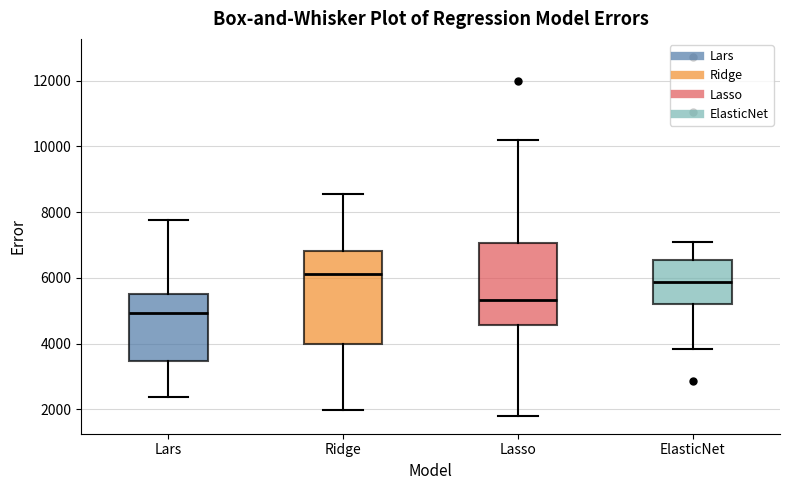

Which box's median line is the lowest?

Lars